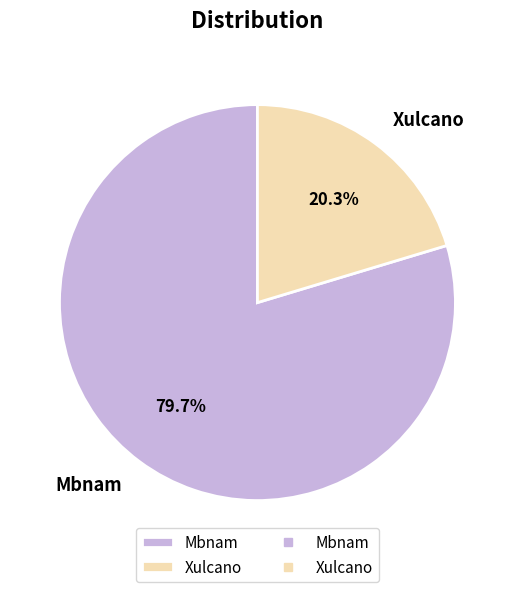

Count the number of slices in the pie.

2